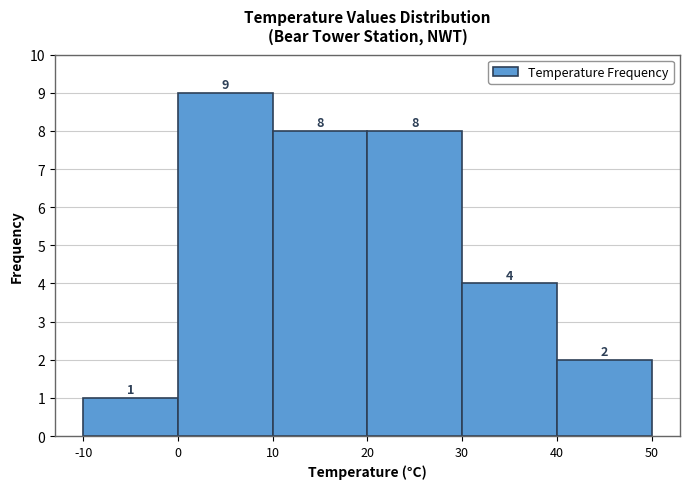

Over which range of the x-axis is the bar tallest?

0 to 10